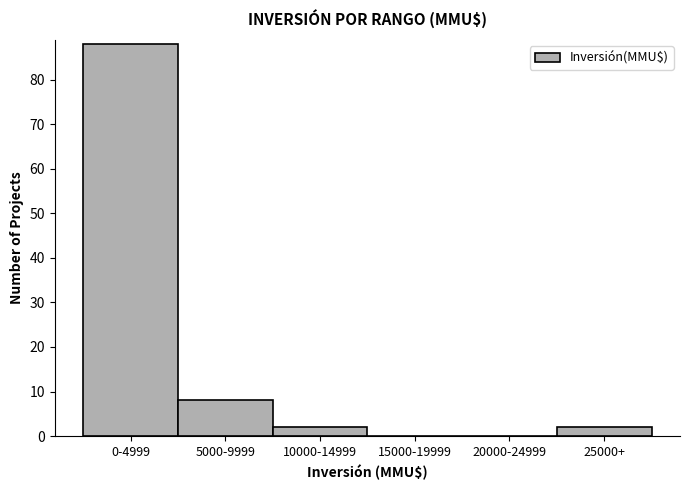

Reading left to right, extract all data points from this chart.

0-4999=88	5000-9999=8	10000-14999=2	15000-19999=0	20000-24999=0	25000+=2